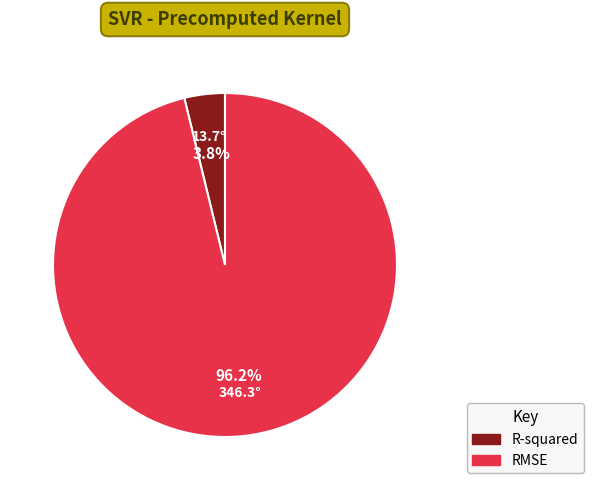

Between R-squared and RMSE, which is larger?

RMSE